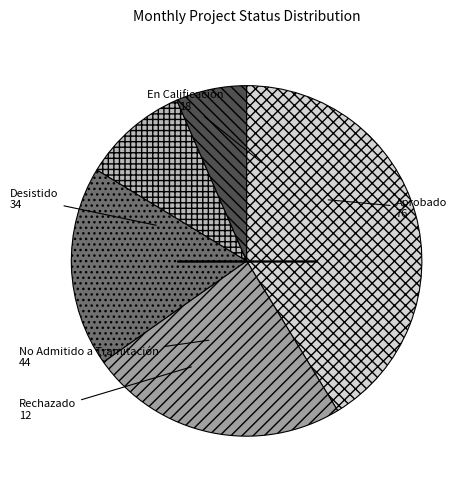

Is there a majority slice in this chart?

No